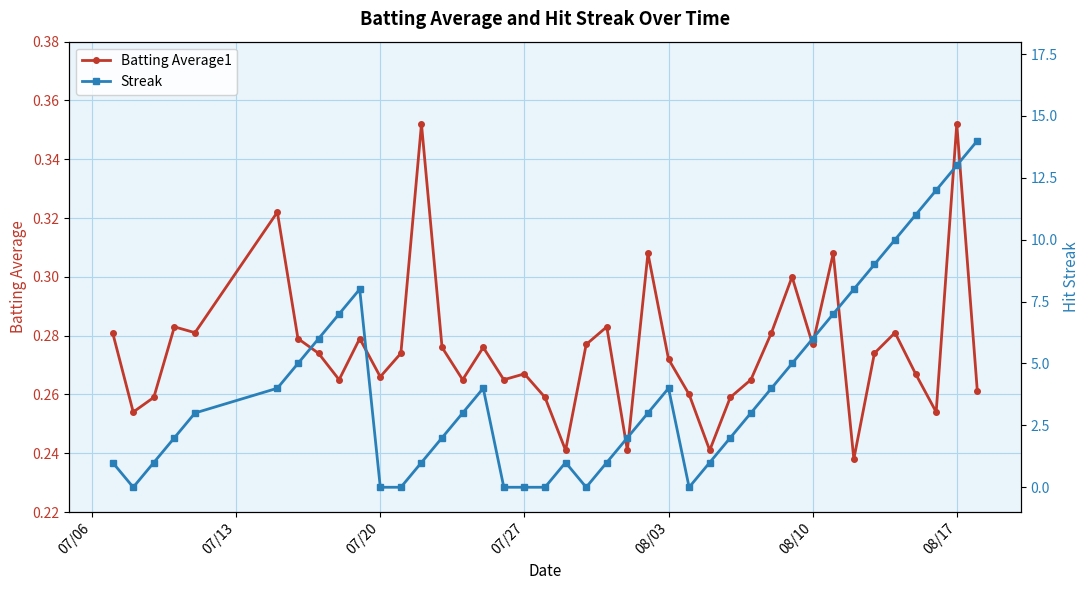

How many Batting Average1 values are between 0 and 1?

40